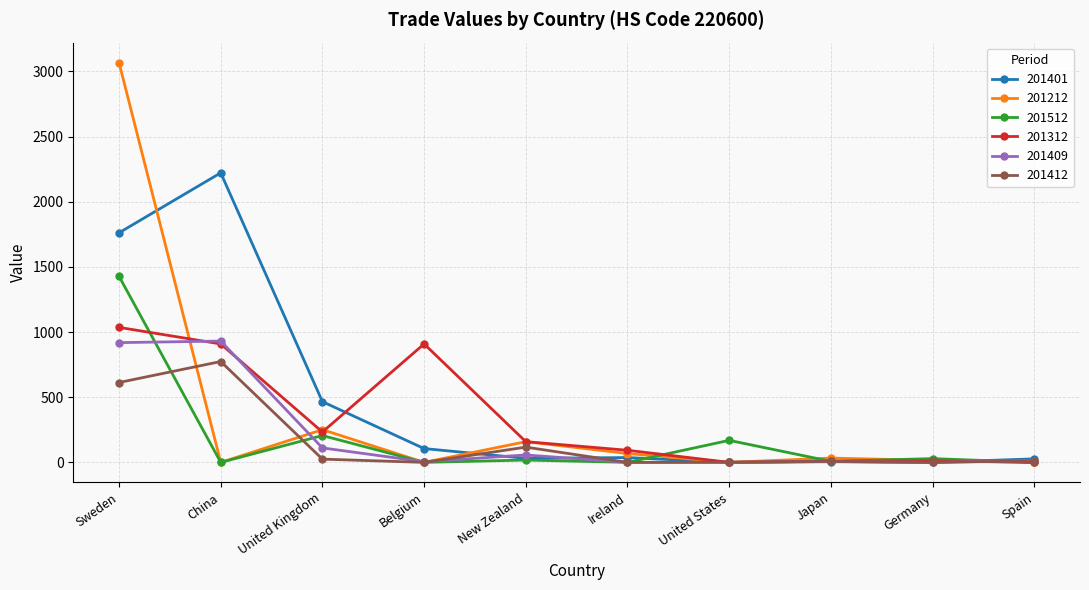

Which series has the largest range (max minus min)?

201212